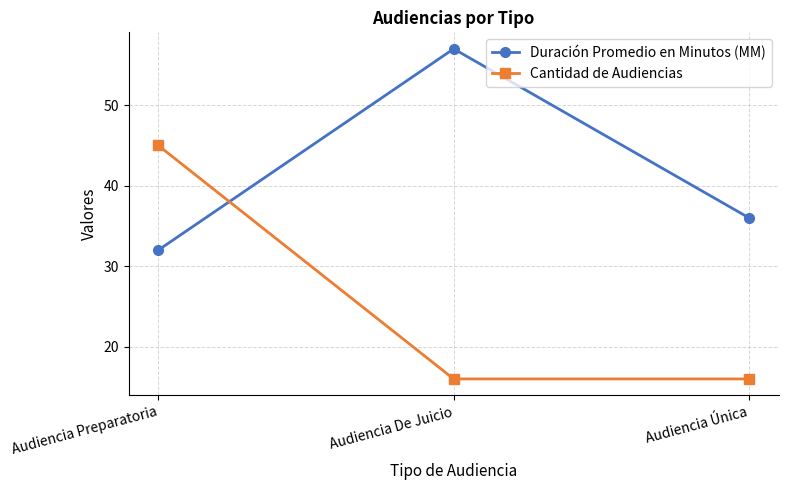

Which series has the largest total across all categories?

Duración Promedio en Minutos (MM)